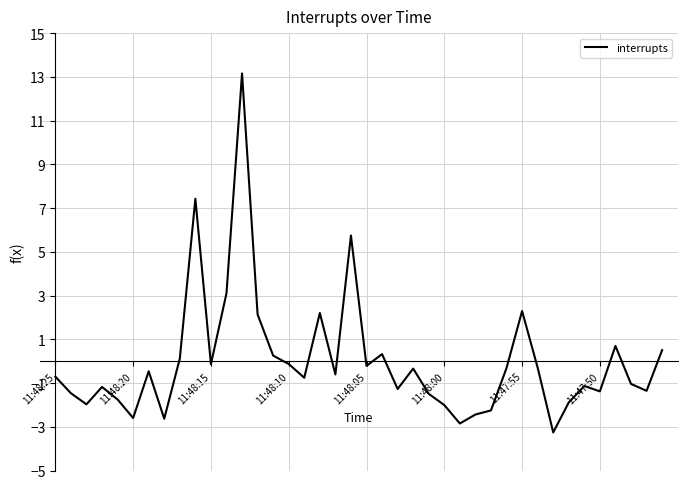

What is the difference between the maximum and minimum values?

16.4